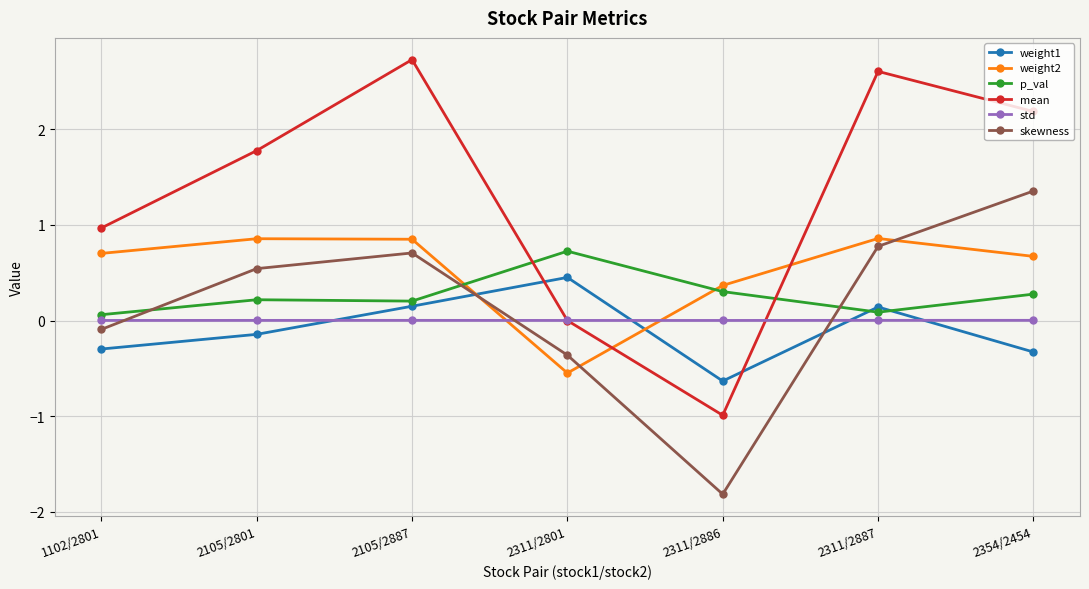

What are all the series names shown in the legend?

weight1, weight2, p_val, mean, std, skewness